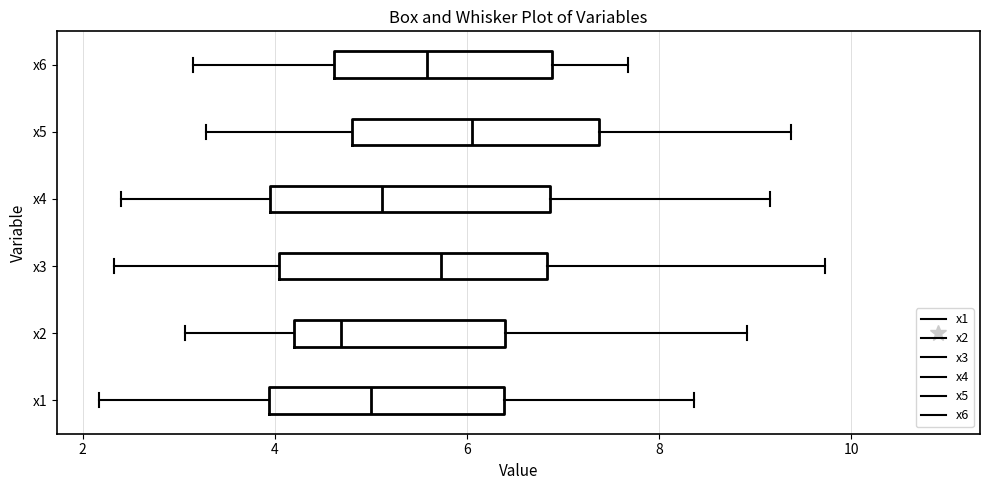

Where does the median line of the box for x2 sit on the x-axis? The values are not printed on the chart, so give them approximately, as read against the axis.

4.6